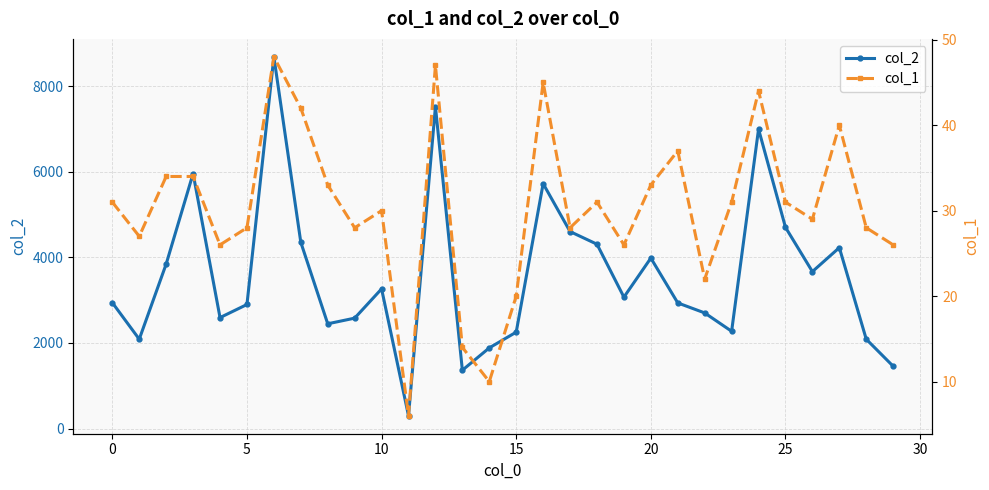

Count the number of data series in this chart.

2